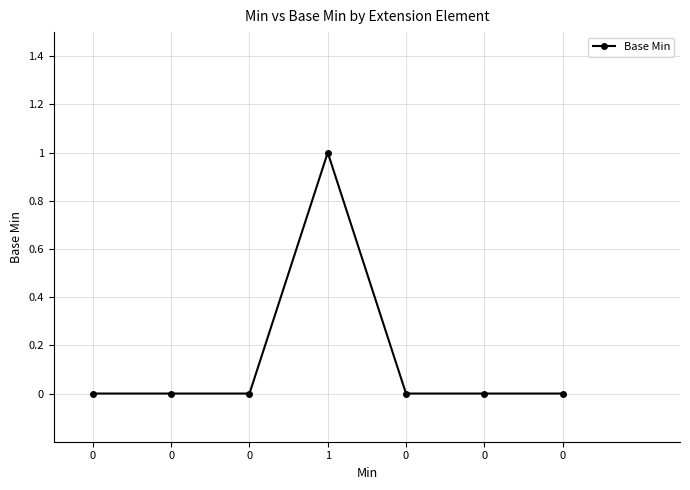

Is this an area chart (filled region under the line)?

No